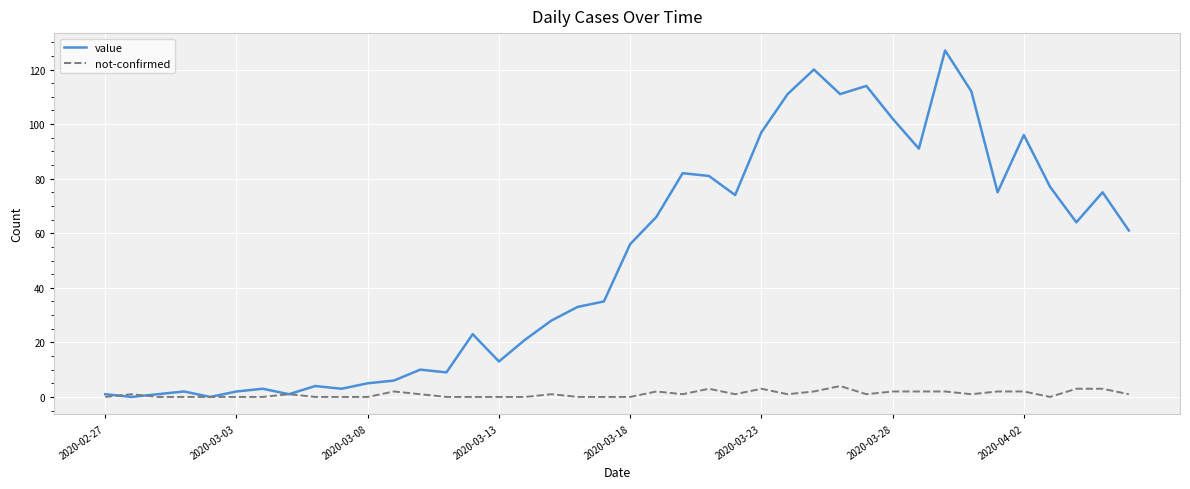

What is the greatest value displayed?

127